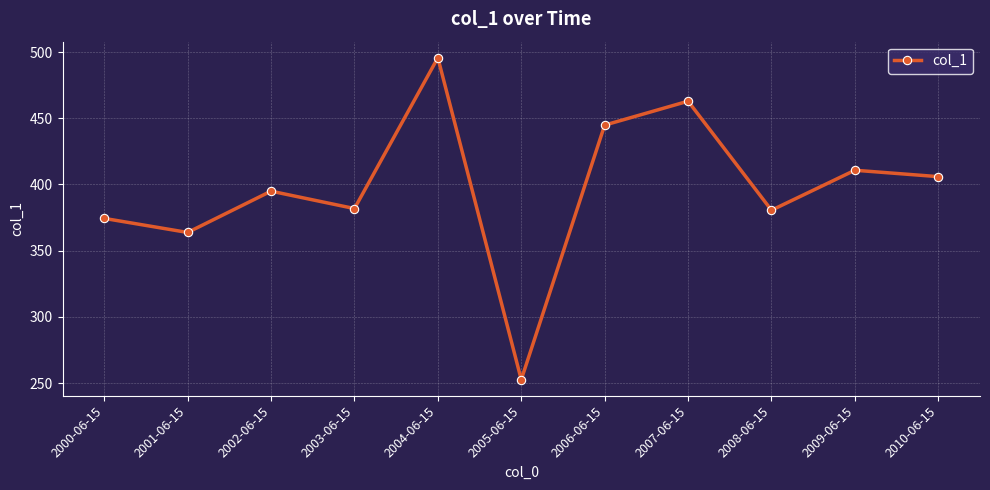

Is it true that the value at 2006-06-15 is 726.8?

False